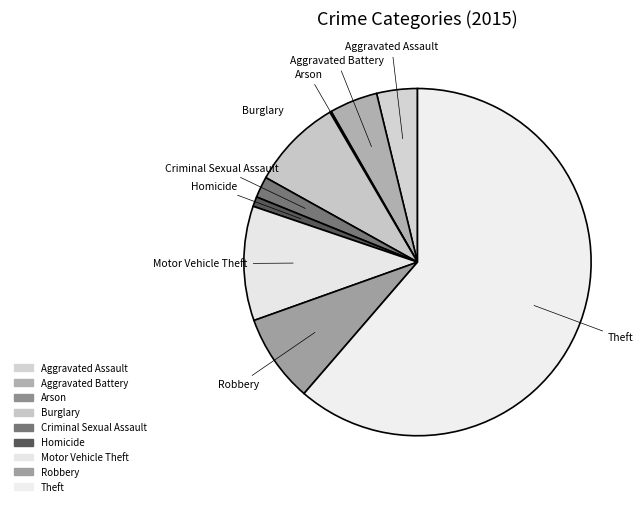

Between Motor Vehicle Theft and Aggravated Battery, which is larger?

Motor Vehicle Theft